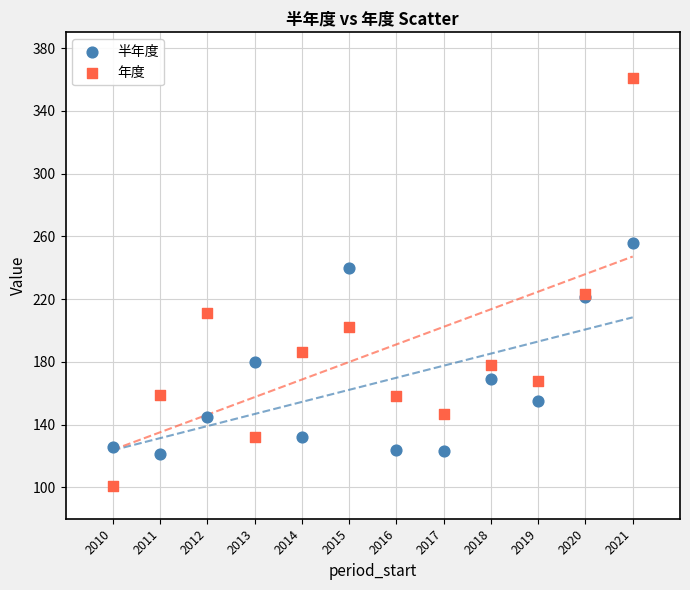

Which series reaches the maximum Y coordinate?

年度